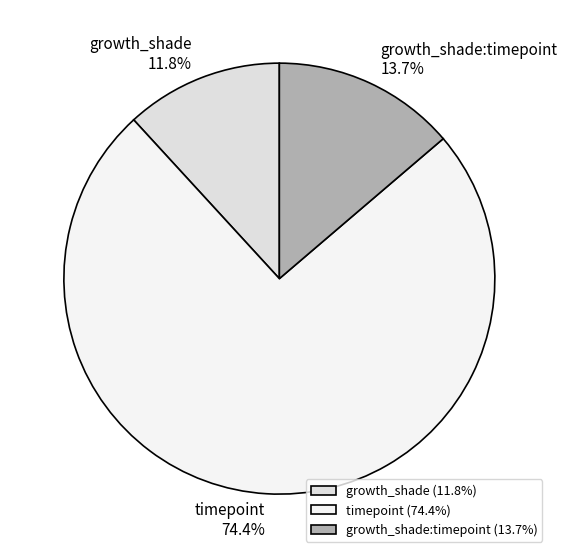

Does any single category account for the majority?

Yes